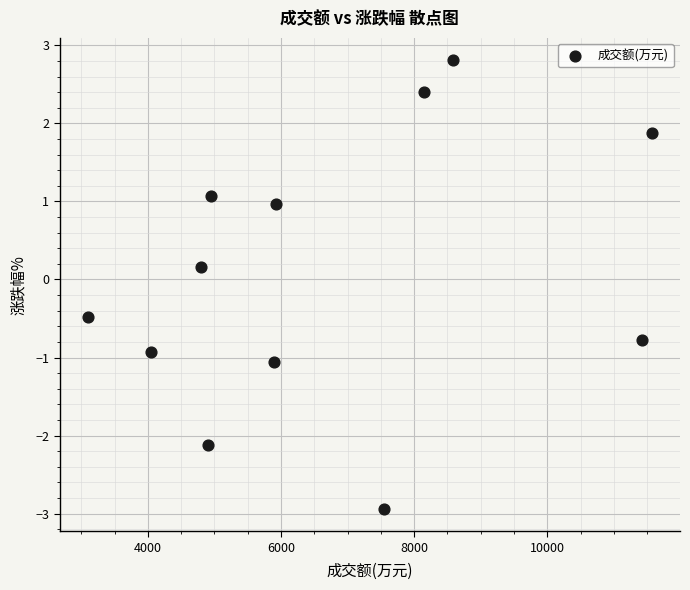

What is the range of X values (max minus min)?

8470.0